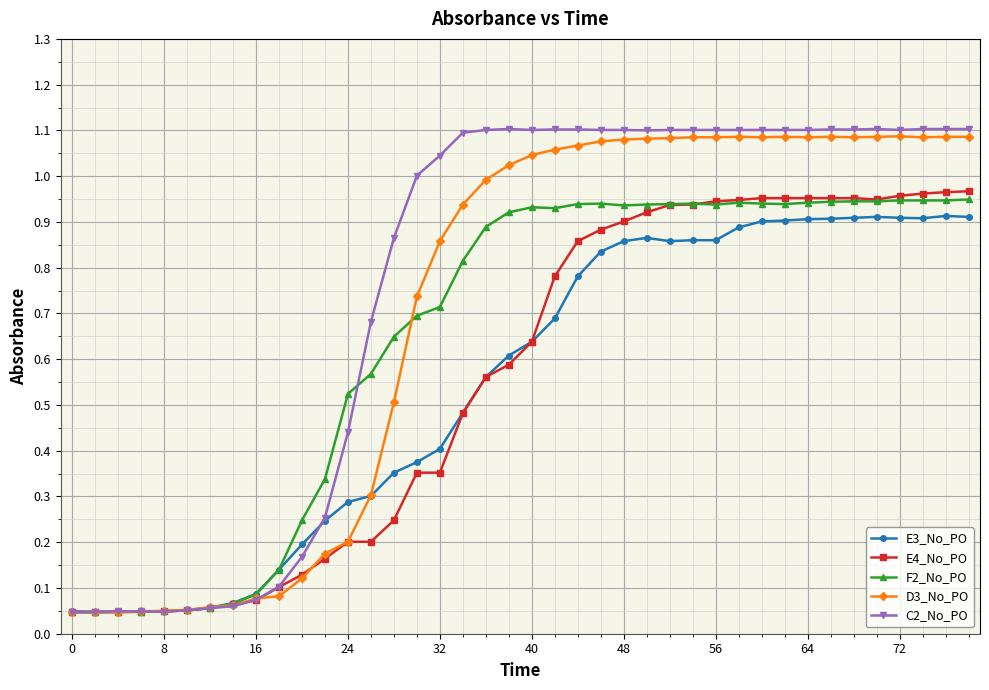

Which series has the widest spread of values?

C2_No_PO